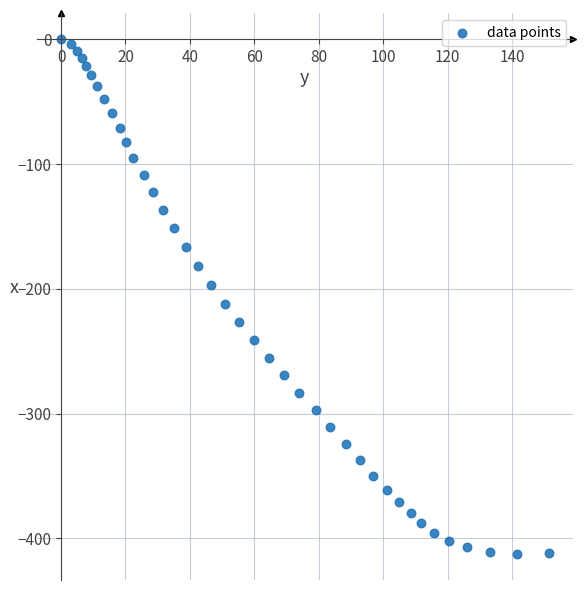

What is the range of X values (max minus min)?

151.4